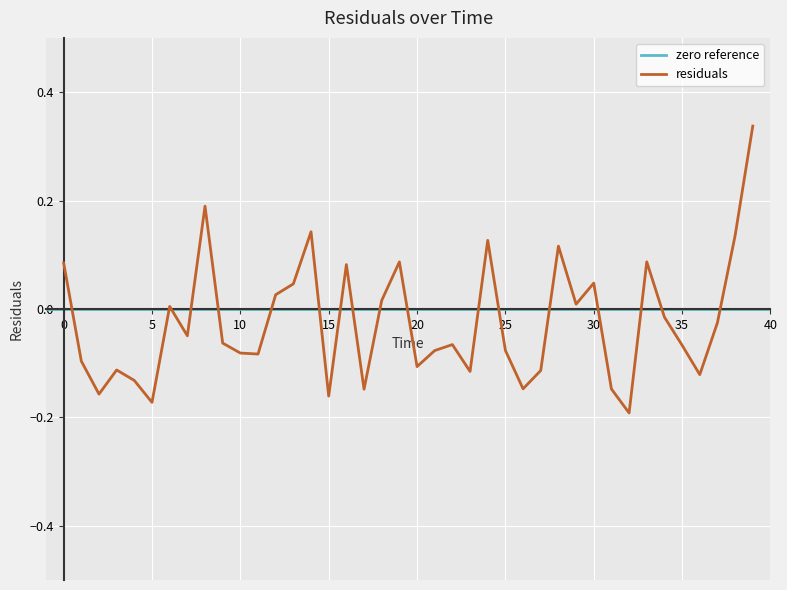

True or false: the data has more than 0 interior local peaks.

True